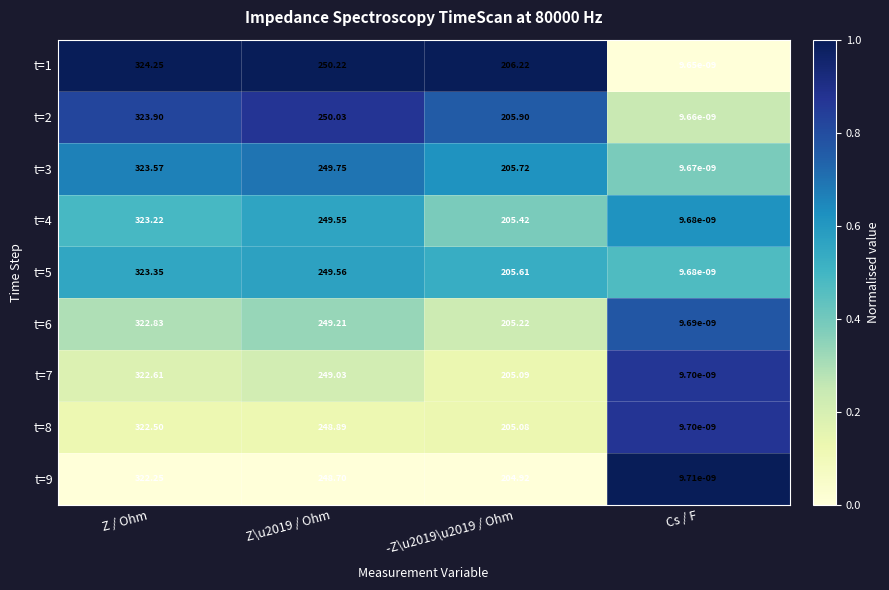

Which category has the highest value in the t=4 series?

Z / Ohm